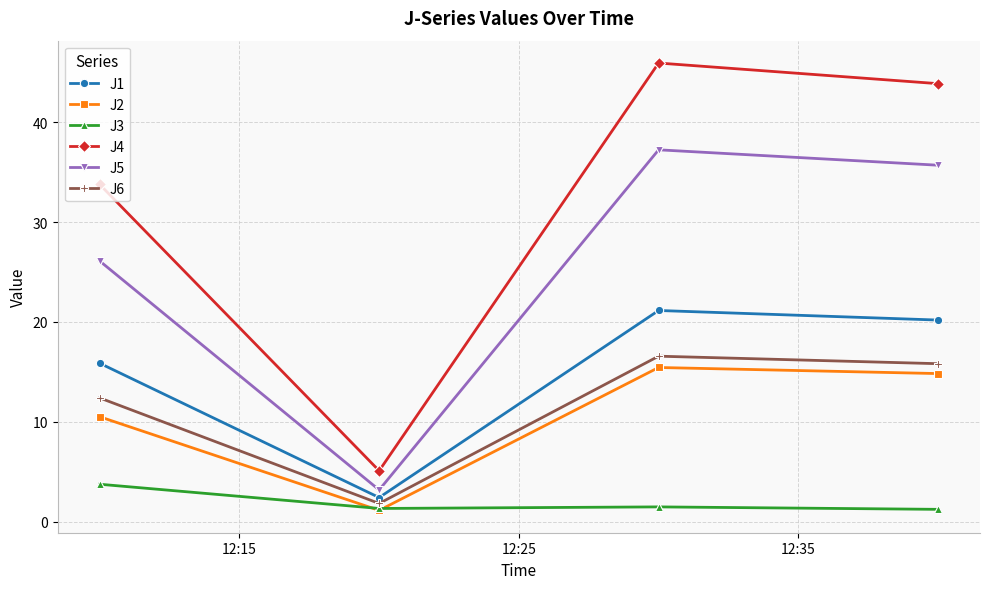

What is the value of the J2 point at the 2nd from the left?

1.1